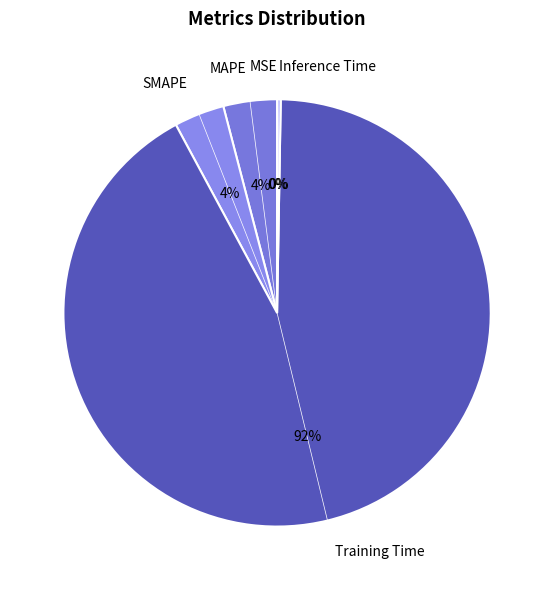

To the nearest percent, what is the average slice percentage?

20%